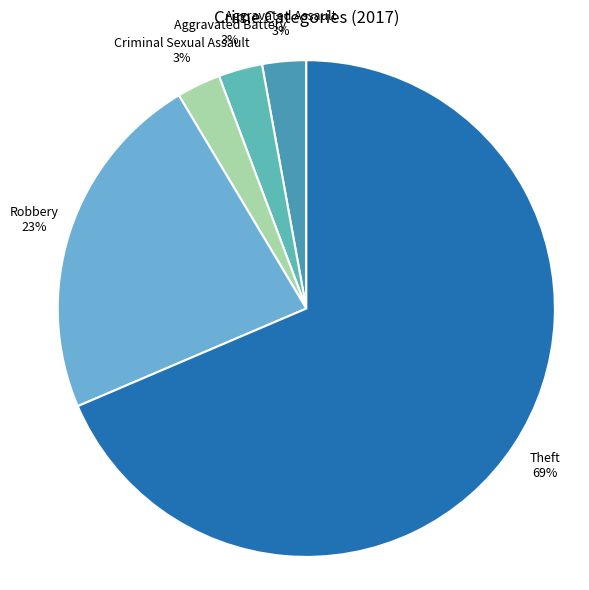

Is there a majority slice in this chart?

Yes